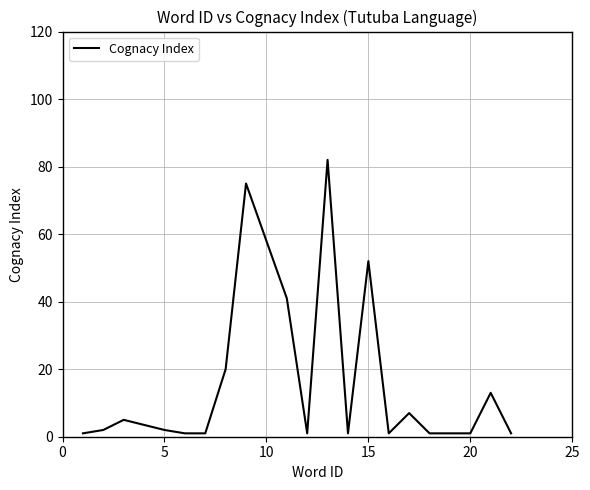

What is the greatest value displayed?

82